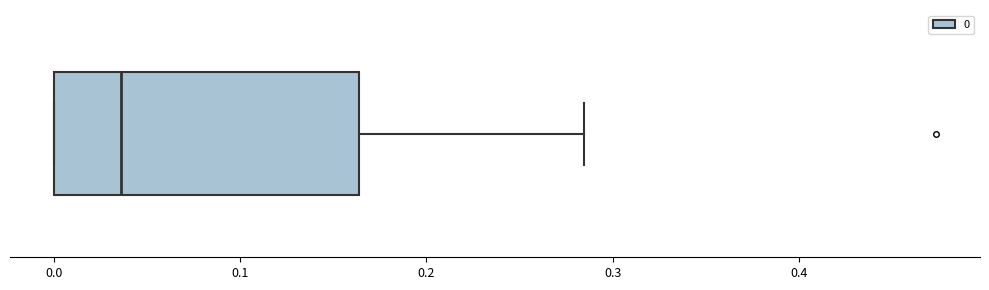

Where does the right whisker of the box end on the x-axis? The values are not printed on the chart, so give them approximately, as read against the axis.

0.28